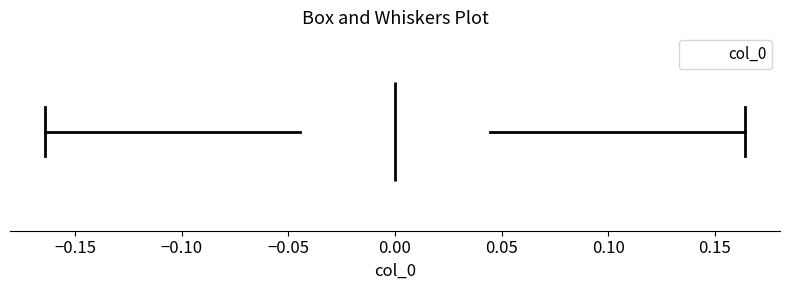

Where does the left whisker of the box end on the x-axis? The values are not printed on the chart, so give them approximately, as read against the axis.

-0.165